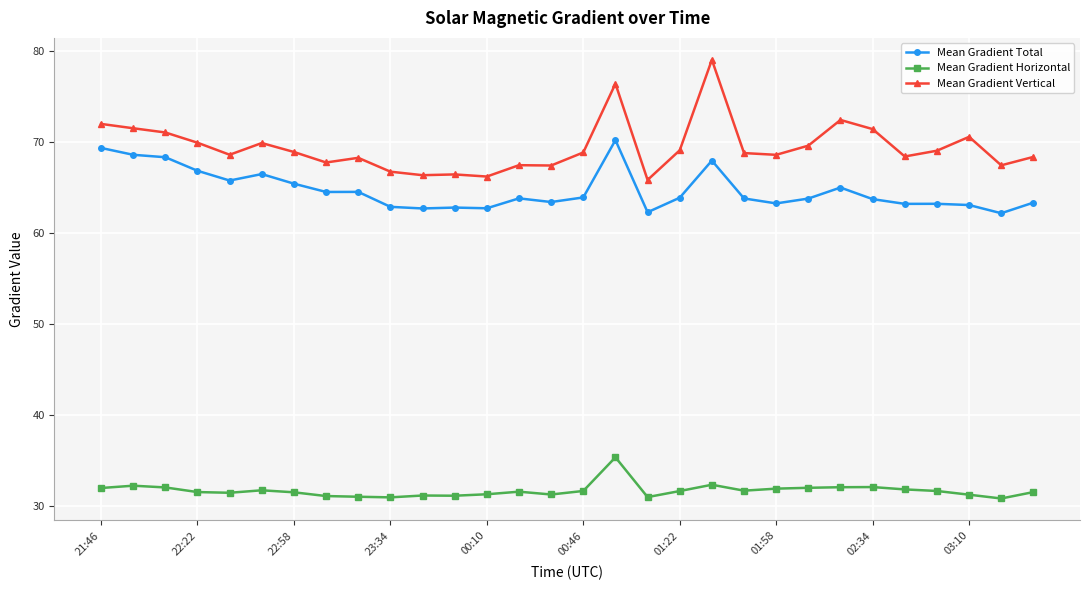

At how many categories does at least one series exceed 61?

30